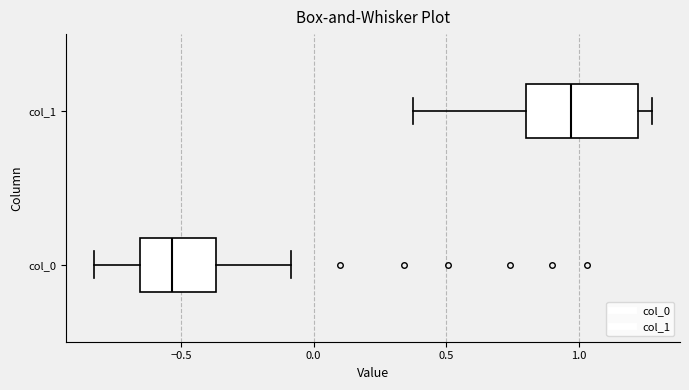

Reading bottom to top, transcribe this box plot: for each box, give where its median line is, the range the box spans, and where its two whiskers end, as read against the x-axis. The values are not printed on the chart, so give them approximately, as read against the axis.

col_0: median -0.55, box -0.65 to -0.35, whiskers -0.85 to -0.10
col_1: median 0.95, box 0.80 to 1.20, whiskers 0.35 to 1.30